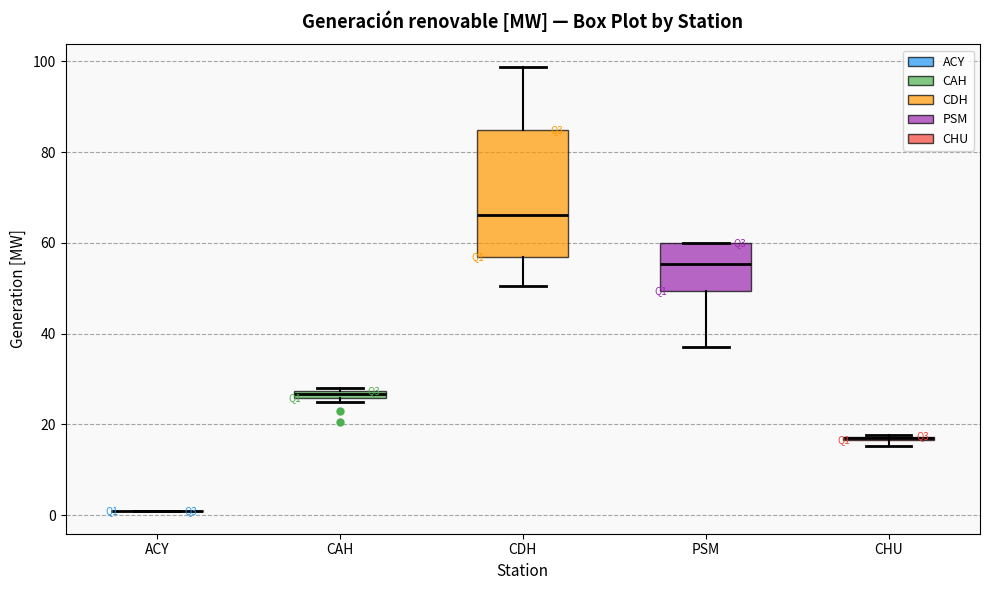

Where is the lower edge of the box for PSM on the y-axis? The values are not printed on the chart, so give them approximately, as read against the axis.

50